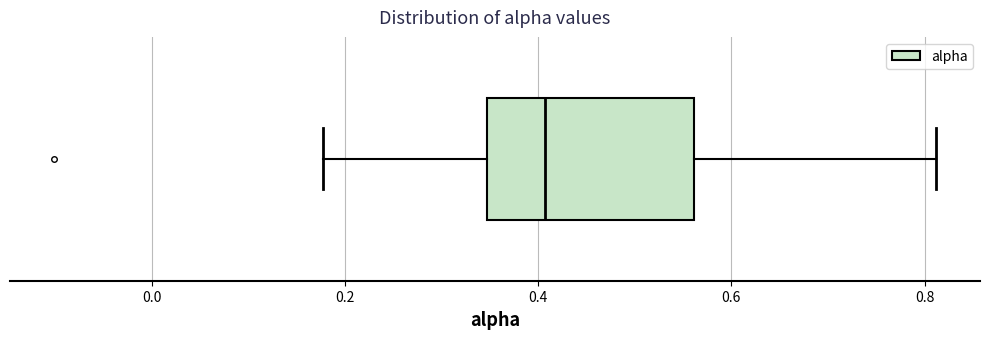

Read this box plot against the x-axis: the position of the median line, the range covered by the box, and the ends of both whiskers. The values are not printed on the chart, so give them approximately, as read against the axis.

median 0.40, box 0.34 to 0.56, whiskers 0.18 to 0.82